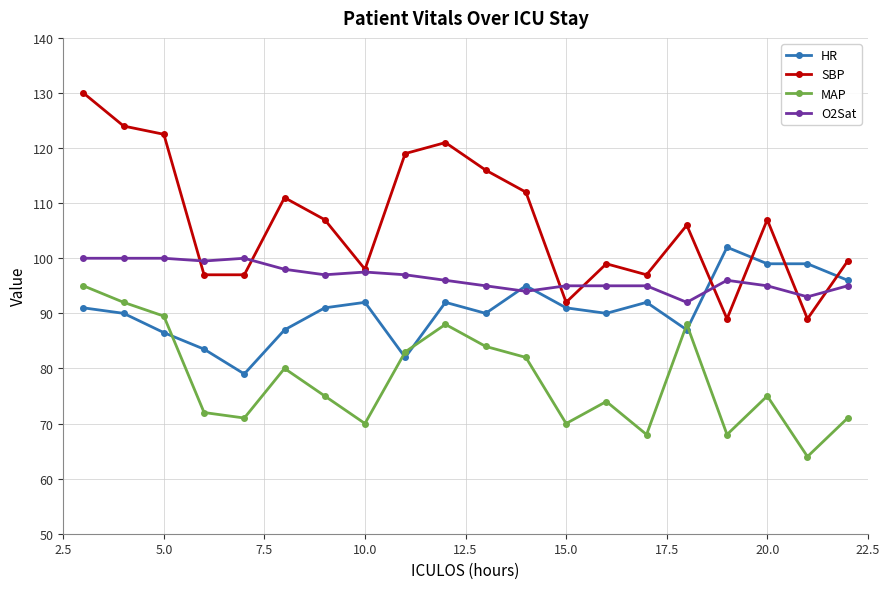

True or false: MAP has more than 0 interior local peaks.

True